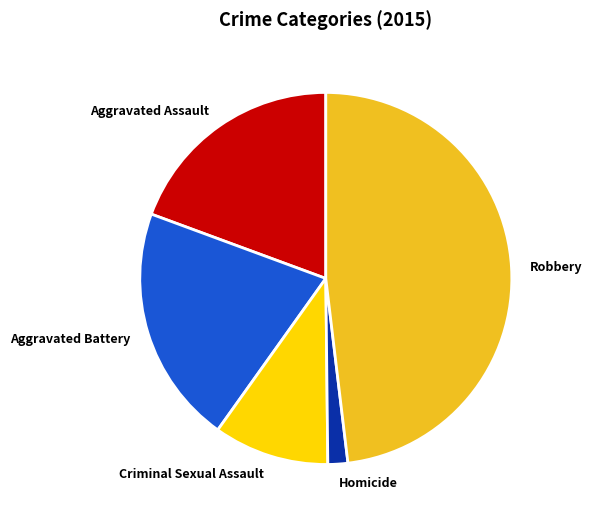

Rank the categories by value from lowest to highest.

Homicide, Criminal Sexual Assault, Aggravated Assault, Aggravated Battery, Robbery